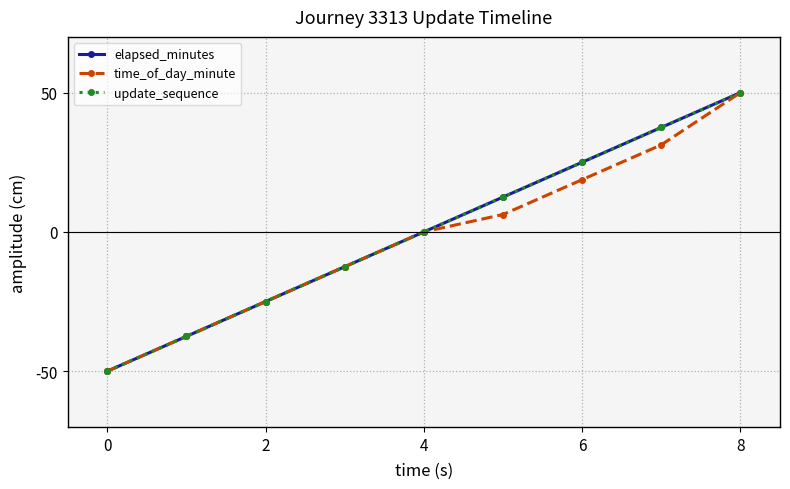

What is the greatest value displayed?

50.0